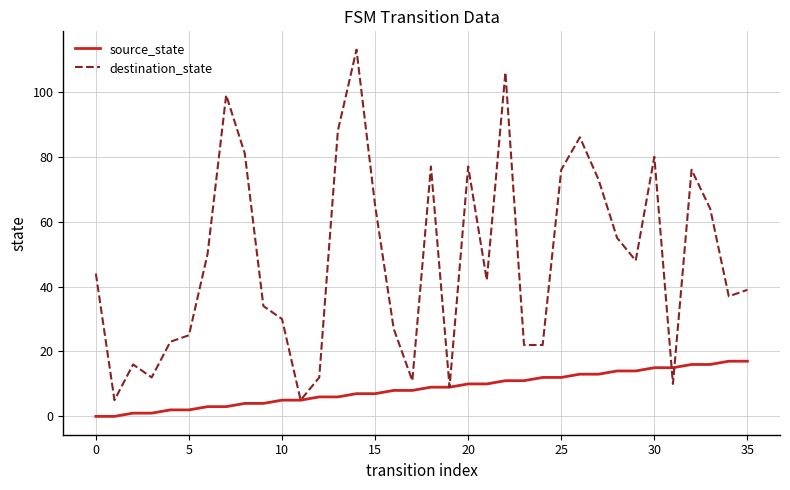

Which series has the largest total across all categories?

destination_state